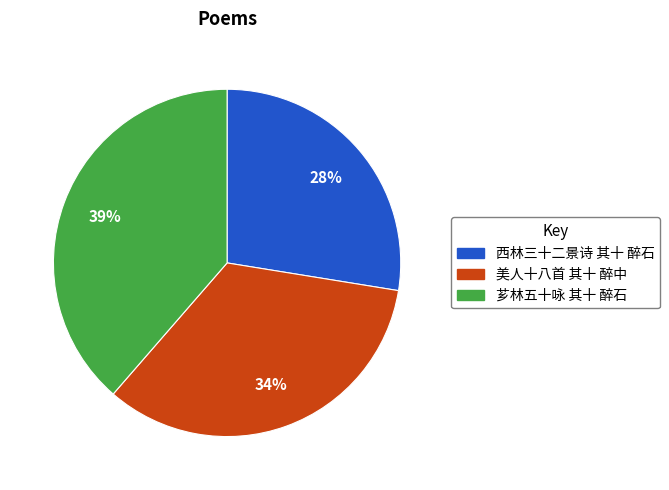

To the nearest percent, what is the average slice percentage?

33%